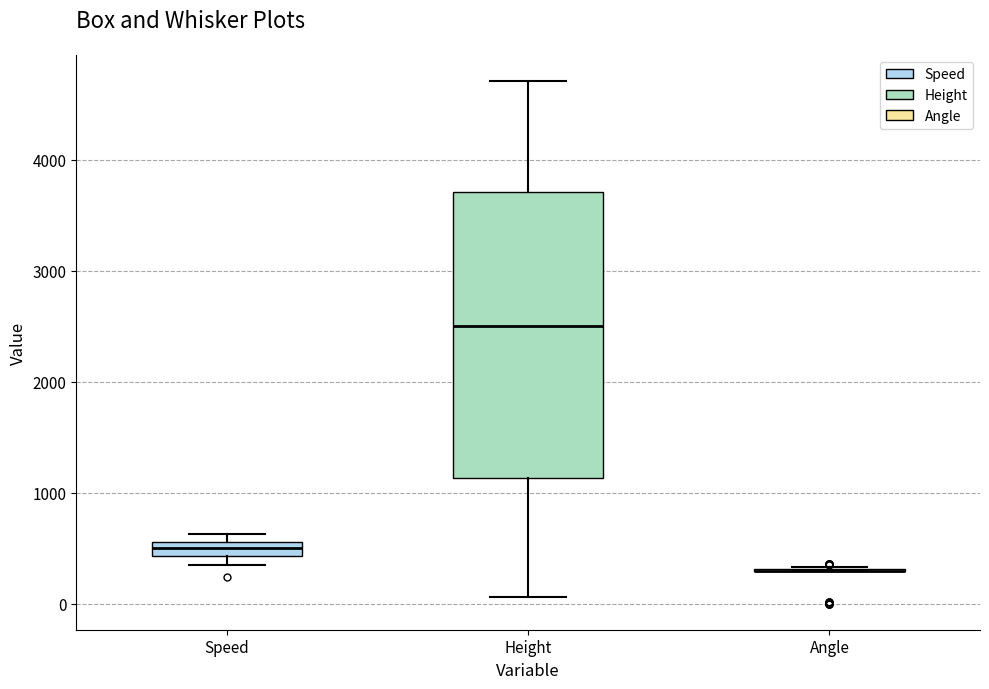

Comparing the boxes themselves (not the whiskers), which one is the tallest?

Height